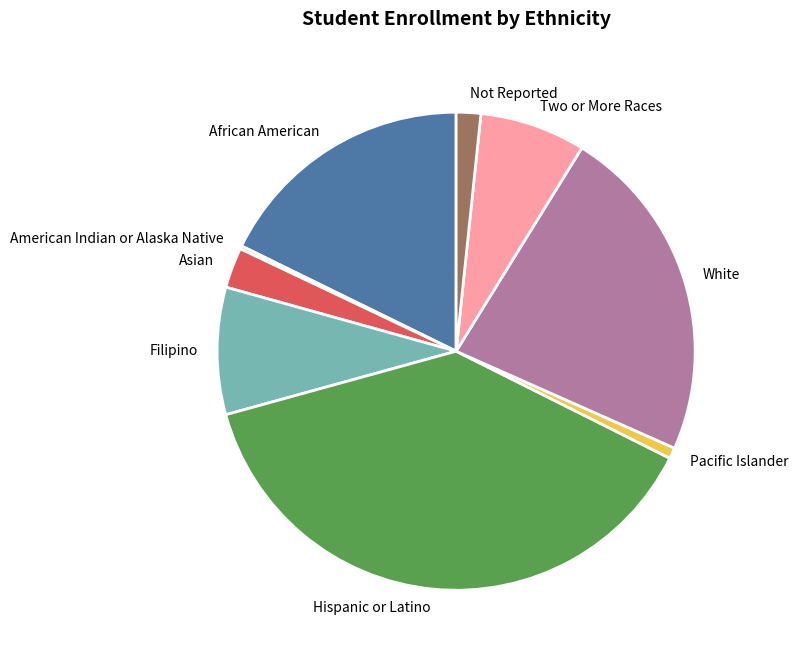

Does Two or More Races account for over 50% of the chart?

No